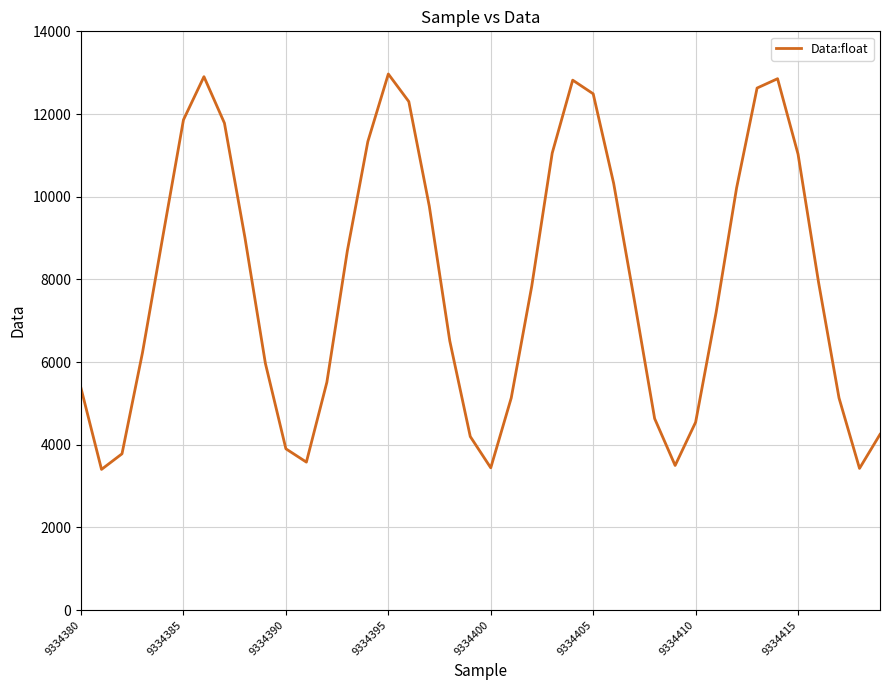

What is the minimum value shown in the chart?

3403